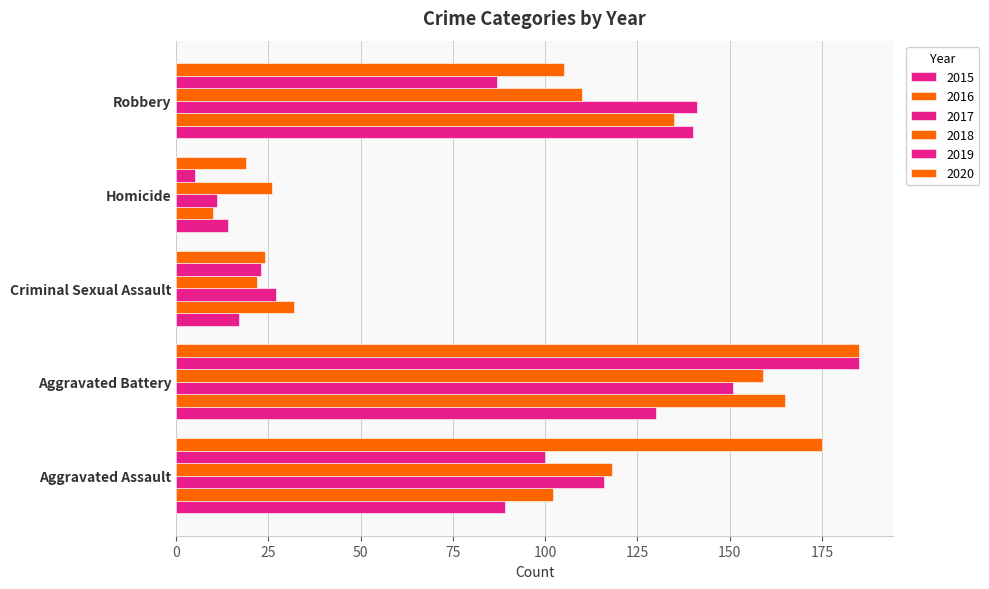

How many data points in 2015 are less than 89?

2